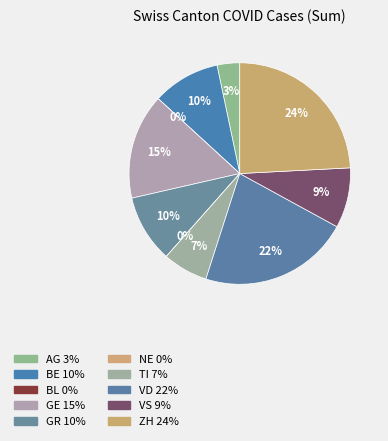

The BL slice represents 14% of the pie. True or false?

False